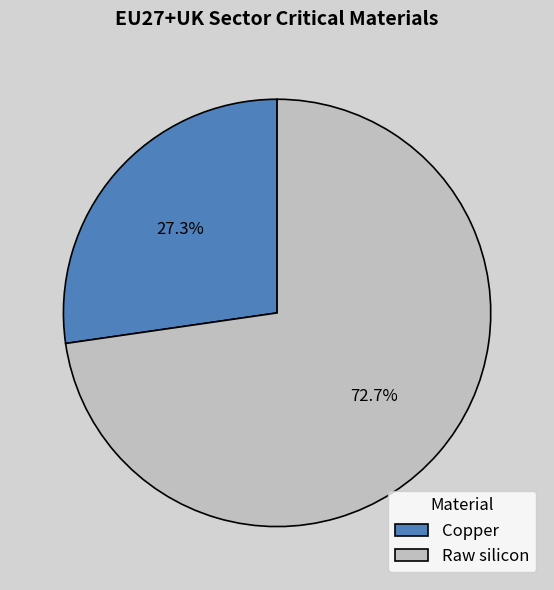

What percentage is NOT represented by Copper?

72.7%